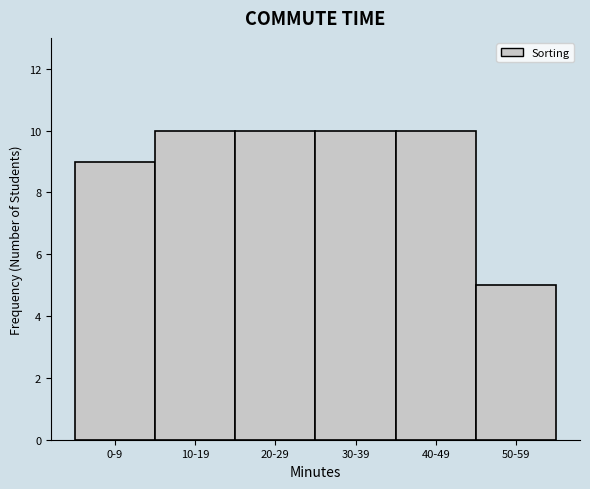

Reading left to right, what are all the values shown in this chart?

0-9=9	10-19=10	20-29=10	30-39=10	40-49=10	50-59=5